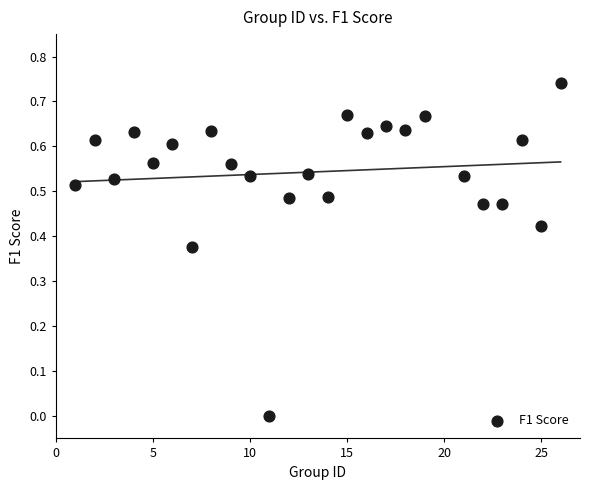

What is the range of X values (max minus min)?

25.0